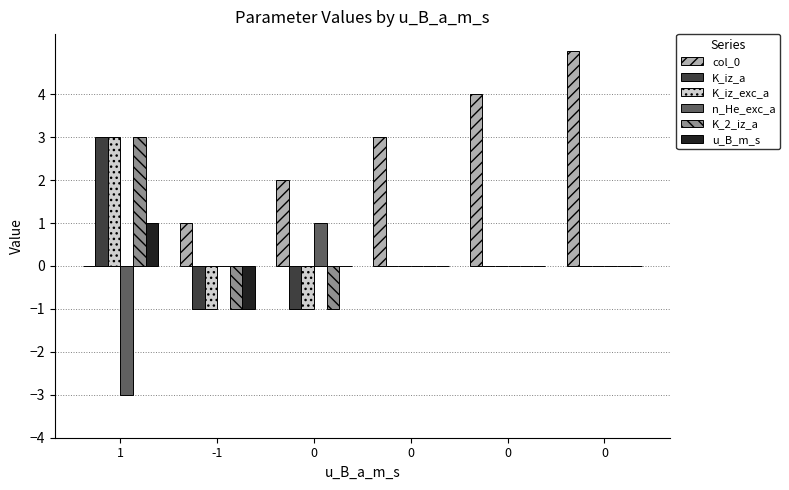

What is the smallest value displayed?

-3